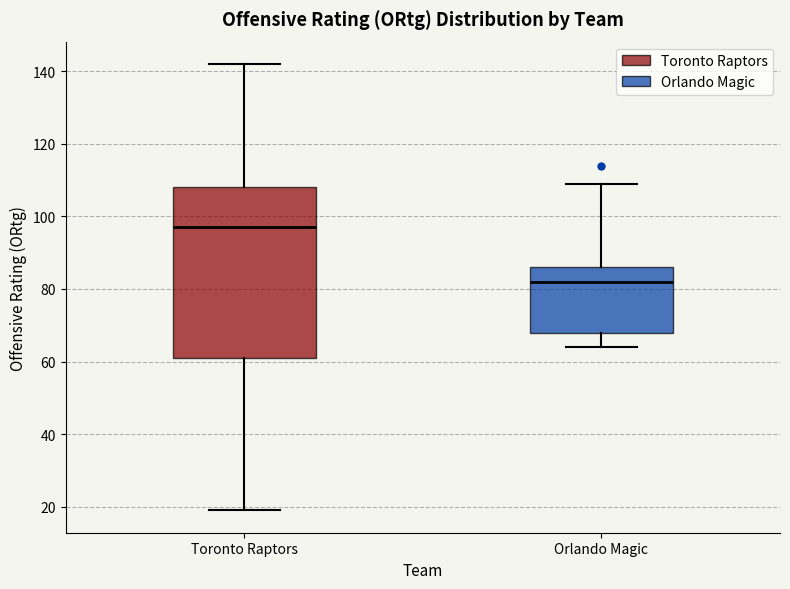

Reading left to right, read every box against the y-axis: the position of its median line, the range the box covers, and the ends of its whiskers. The values are not printed on the chart, so give them approximately, as read against the axis.

Toronto Raptors: median 98, box 62 to 108, whiskers 20 to 142
Orlando Magic: median 82, box 68 to 86, whiskers 64 to 110